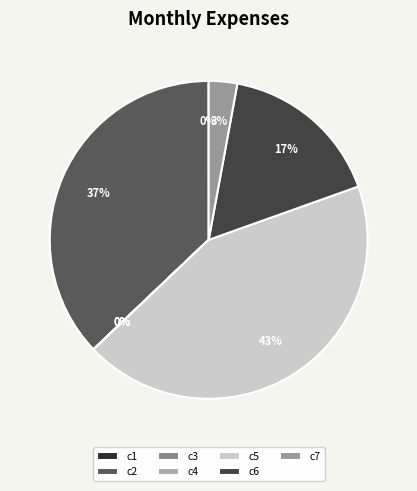

Rank the categories by value from lowest to highest.

c3, c1, c4, c7, c6, c2, c5